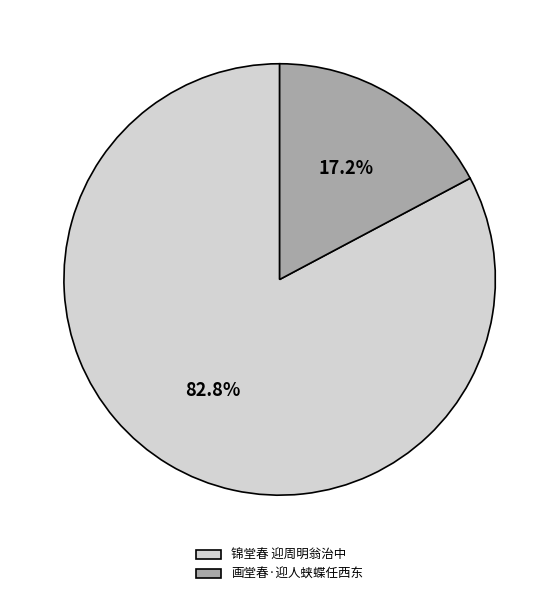

Is it true that 锦堂春 迎周明翁治中 is 91% of the pie?

False